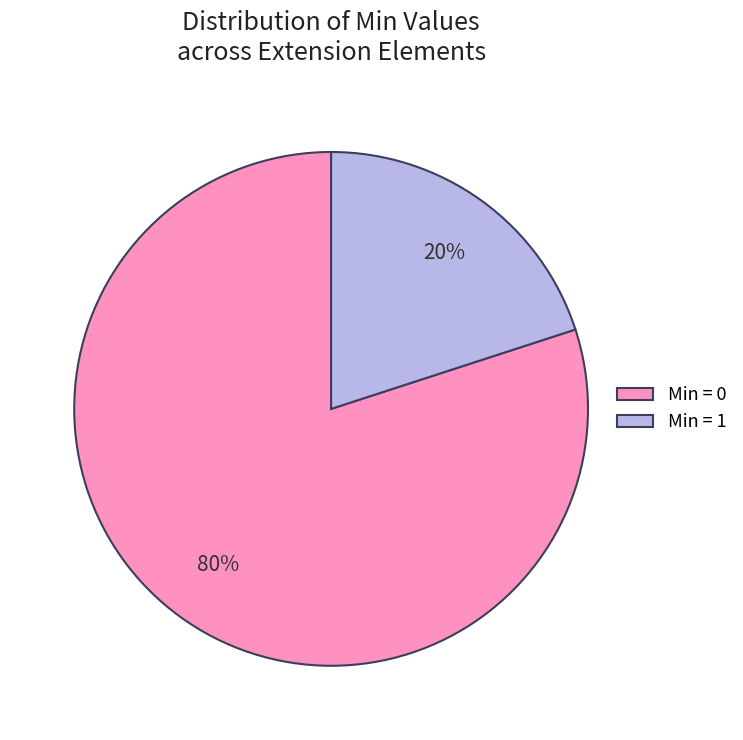

To the nearest percent, what is the combined percentage of Min = 1 and Min = 0?

100%